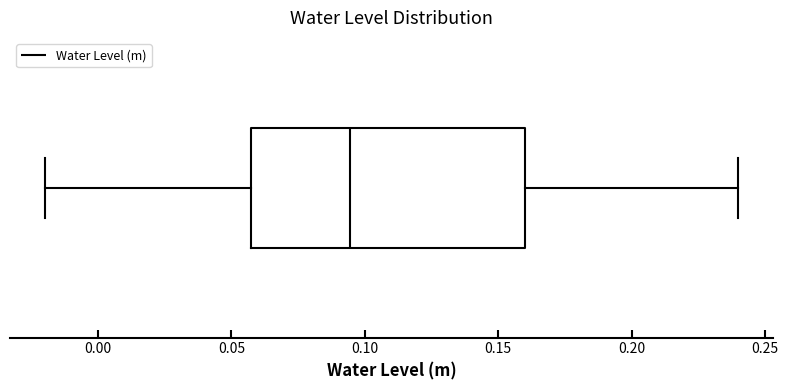

Transcribe this box plot: give where the median line is, the range the box spans, and where the two whiskers end, as read against the x-axis. The values are not printed on the chart, so give them approximately, as read against the axis.

median 0.095, box 0.055 to 0.160, whiskers -0.020 to 0.240